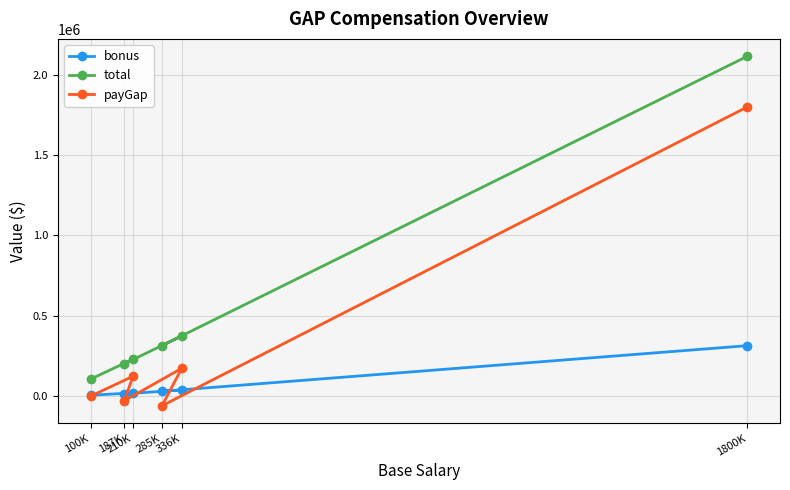

List the series in order of their peak value, lowest first.

bonus, payGap, total